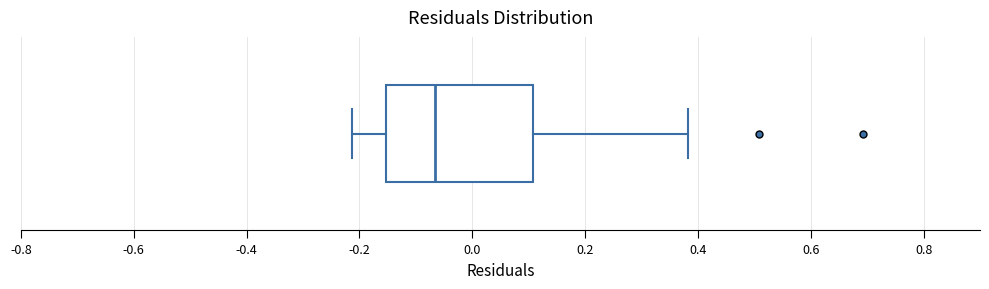

Where does the median line of the box sit on the x-axis? The values are not printed on the chart, so give them approximately, as read against the axis.

-0.06